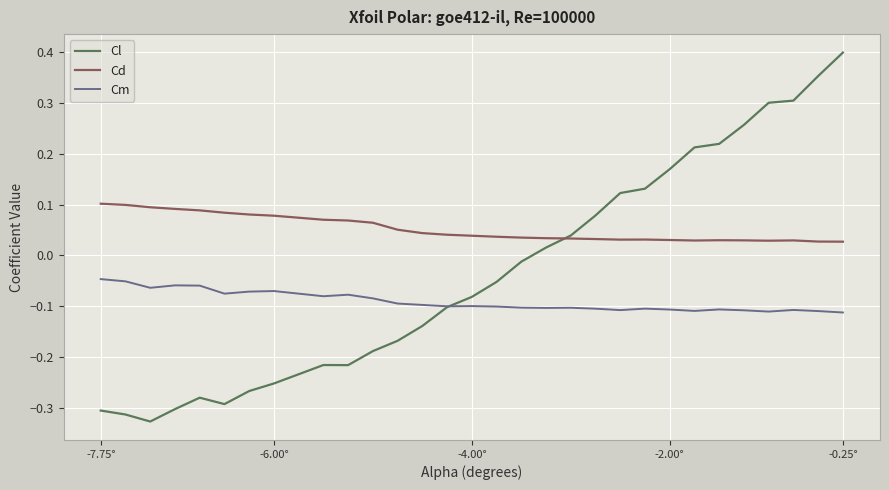

Rank the series by their average value, from lowest to highest.

Cm, Cl, Cd